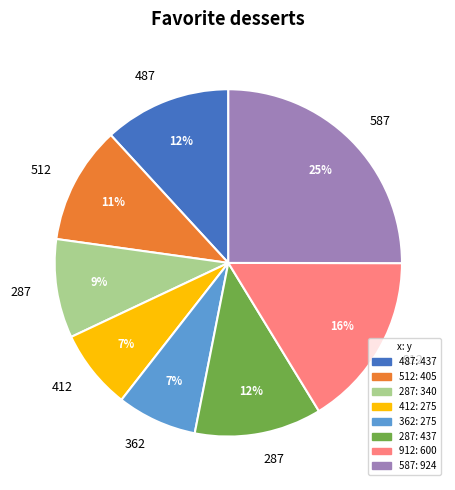

Is there a majority slice in this chart?

No